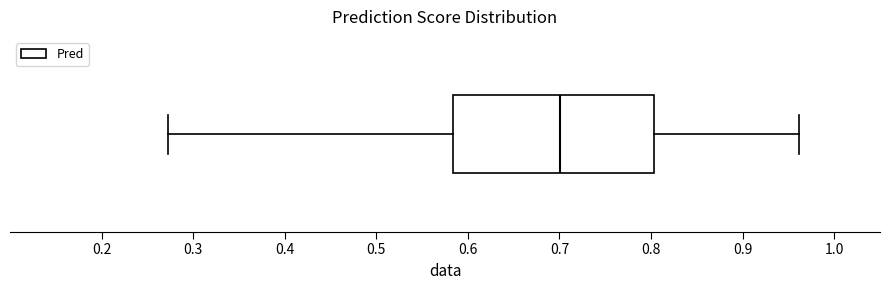

Read this box plot against the x-axis: the position of the median line, the range covered by the box, and the ends of both whiskers. The values are not printed on the chart, so give them approximately, as read against the axis.

median 0.70, box 0.58 to 0.80, whiskers 0.27 to 0.96